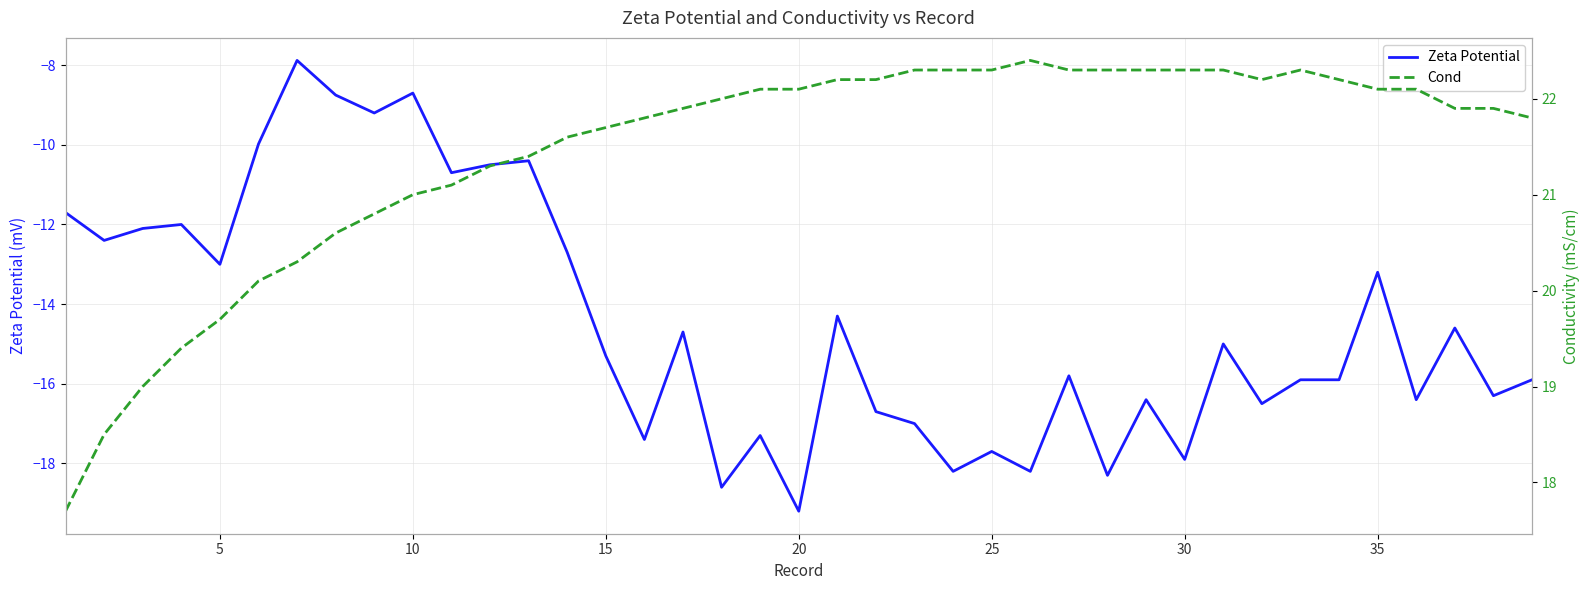

What is the maximum value shown in the chart?

22.4